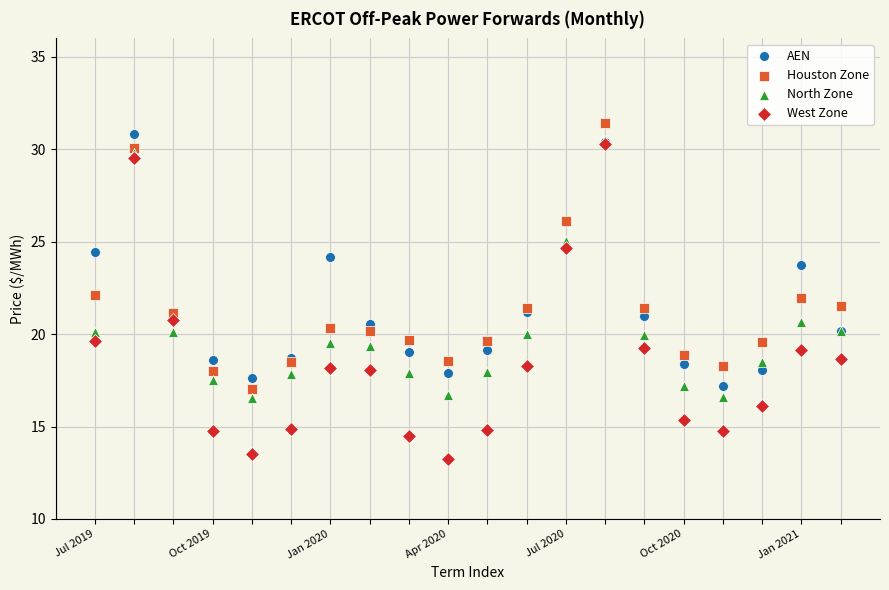

What are all the series names shown in the legend?

AEN, Houston Zone, North Zone, West Zone